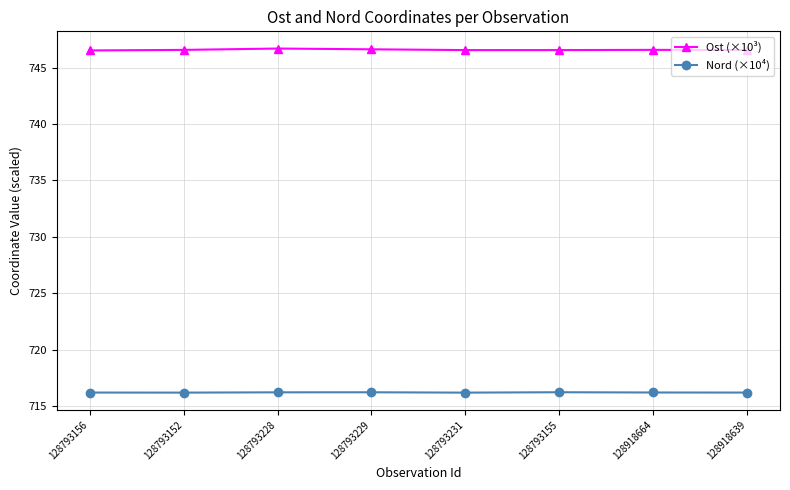

What is the minimum value for Nord (×10⁴)?

716.2